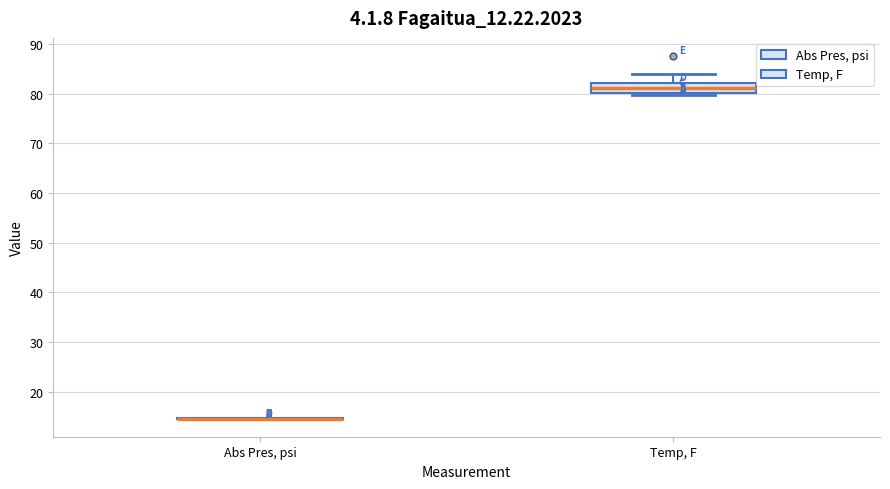

Reading left to right, transcribe this box plot: for each box, give where its median line is, the range the box spans, and where its two whiskers end, as read against the y-axis. The values are not printed on the chart, so give them approximately, as read against the axis.

Abs Pres, psi: box collapsed to a line at 15, whiskers 15 to 15
Temp, F: median 81, box 80 to 82, whiskers 80 (just below the box's lower edge) to 84